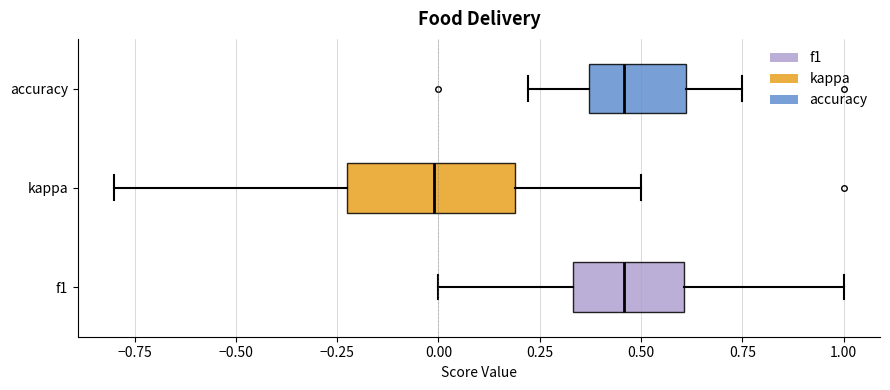

Reading bottom to top, transcribe this box plot: for each box, give where its median line is, the range the box spans, and where its two whiskers end, as read against the x-axis. The values are not printed on the chart, so give them approximately, as read against the axis.

f1: median 0.45, box 0.35 to 0.60, whiskers 0.00 to 1.00
kappa: median 0.00, box -0.20 to 0.20, whiskers -0.80 to 0.50
accuracy: median 0.45, box 0.35 to 0.60, whiskers 0.20 to 0.75